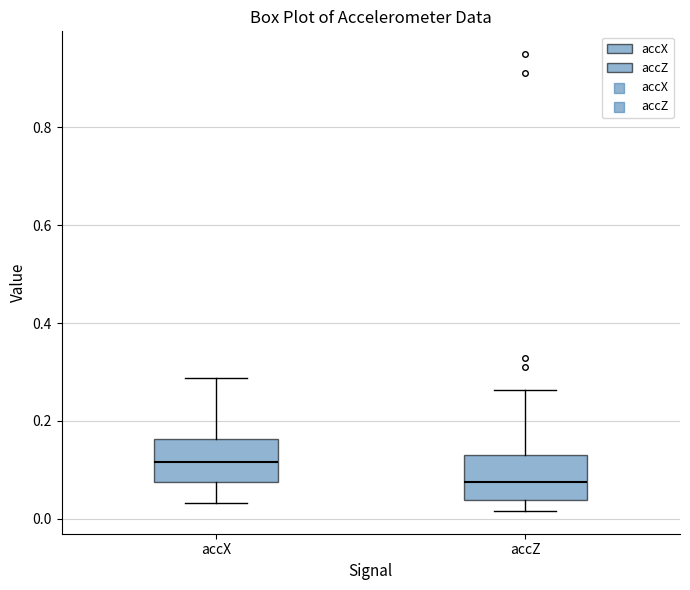

Which box's median line is the lowest?

accZ